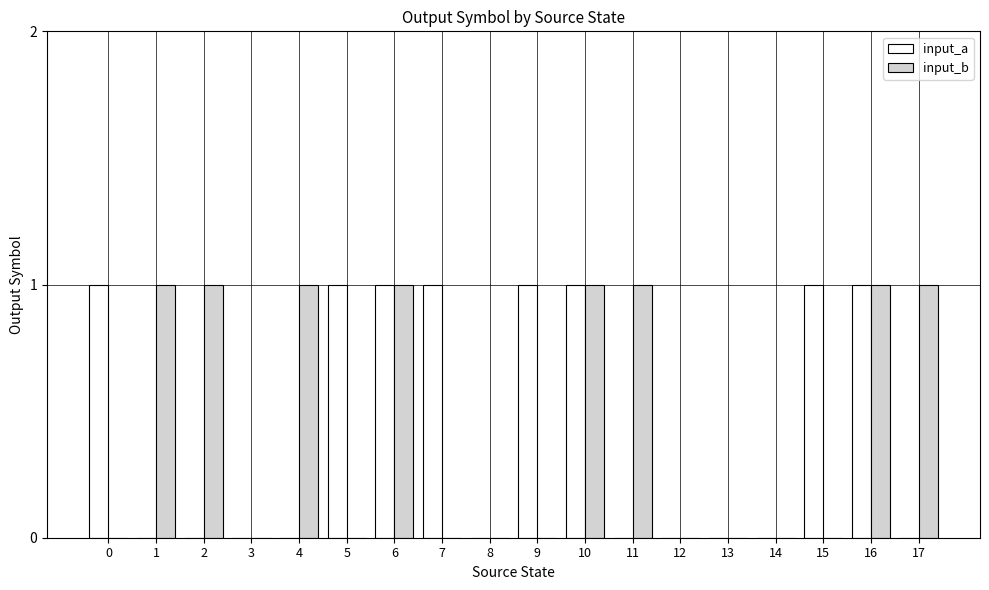

Is the value of input_a at 5 greater than the value of input_b at 12?

Yes